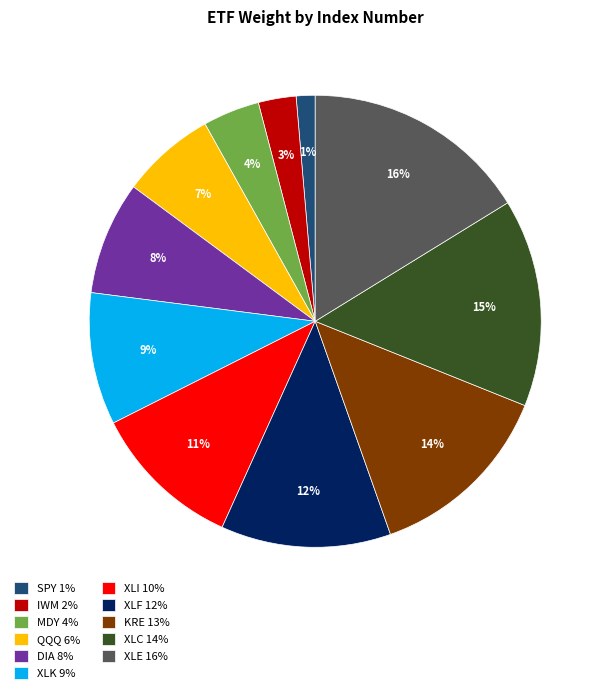

How many slices are in this pie chart?

11